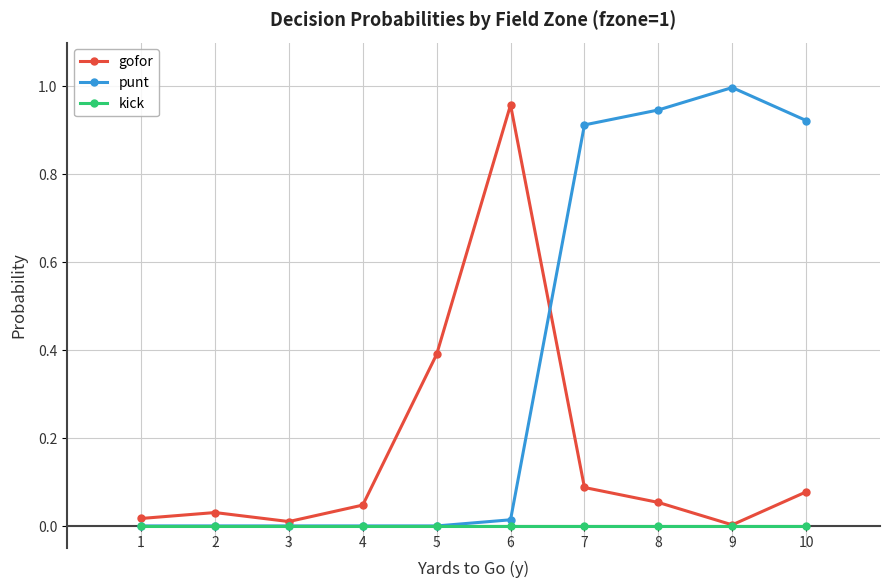

At which category does gofor reach its first local valley?

3